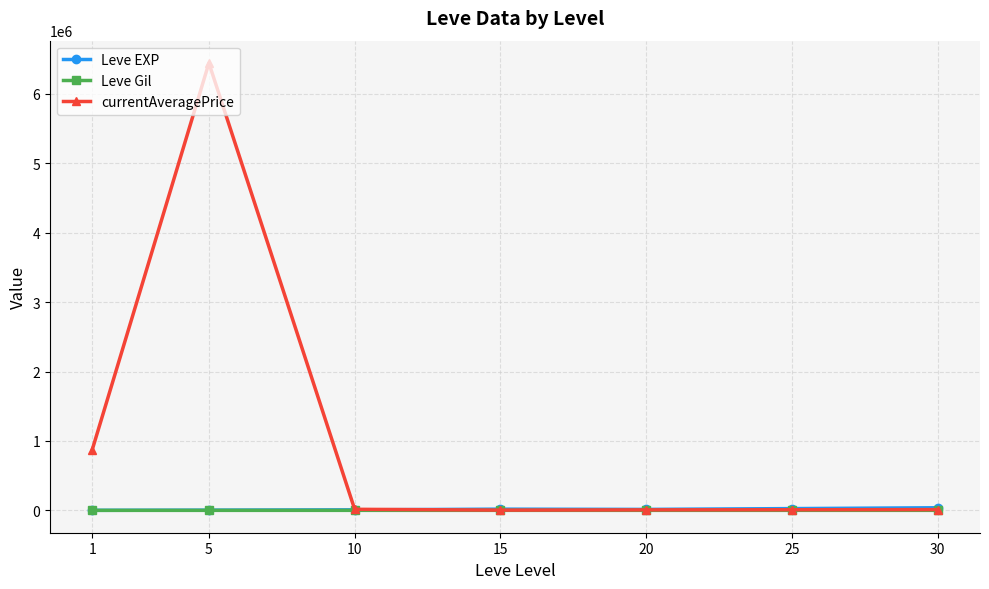

True or false: Leve Gil and Leve EXP intersect in this chart.

False